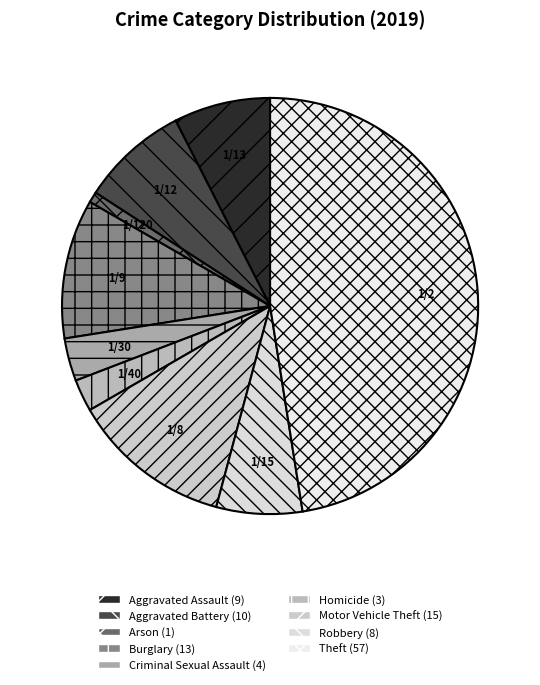

To the nearest percent, what is the difference between the Aggravated Assault and Homicide slice percentages?

5%